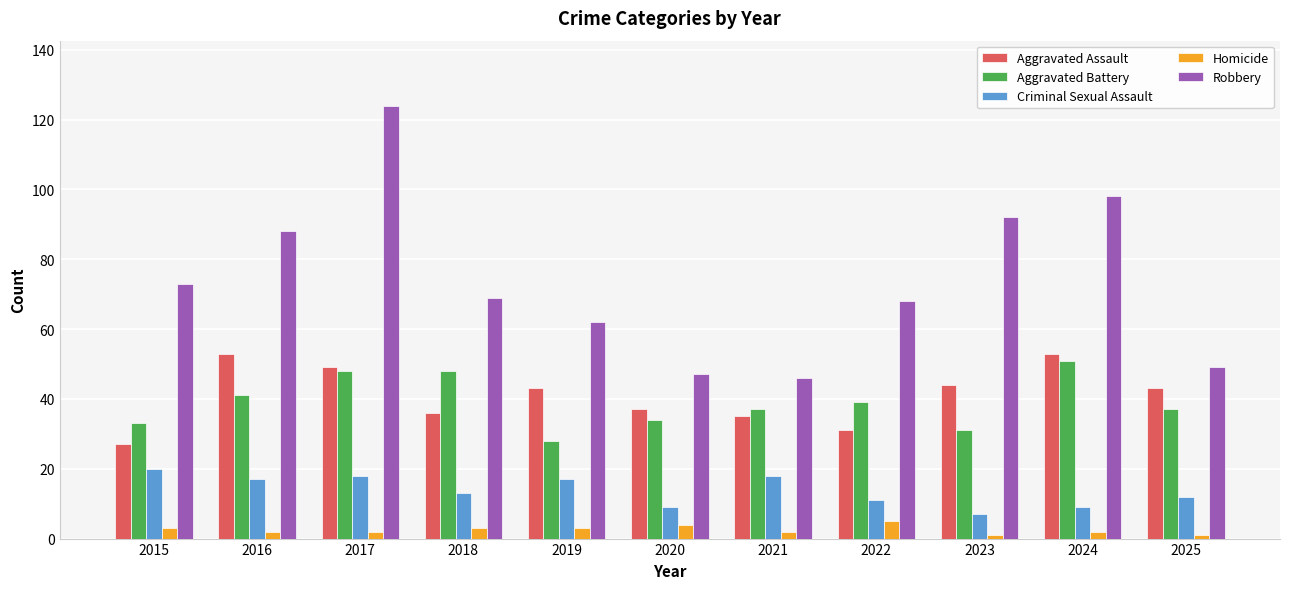

What is the spread (max minus min) of values at 2015?

70